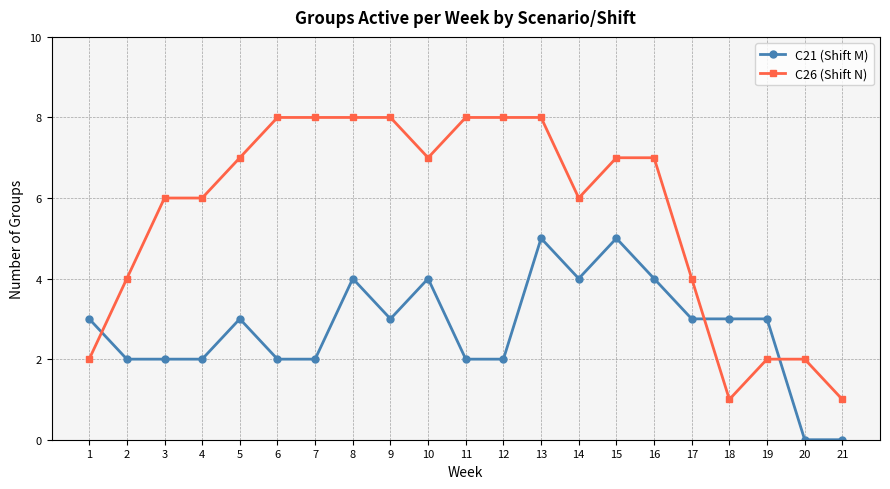

Reading left to right, transcribe all the data shown in this chart.

C21 (Shift M): 1=3	2=2	3=2	4=2	5=3	6=2	7=2	8=4	9=3	10=4	11=2	12=2	13=5	14=4	15=5	16=4	17=3	18=3	19=3	20=0	21=0
C26 (Shift N): 1=2	2=4	3=6	4=6	5=7	6=8	7=8	8=8	9=8	10=7	11=8	12=8	13=8	14=6	15=7	16=7	17=4	18=1	19=2	20=2	21=1